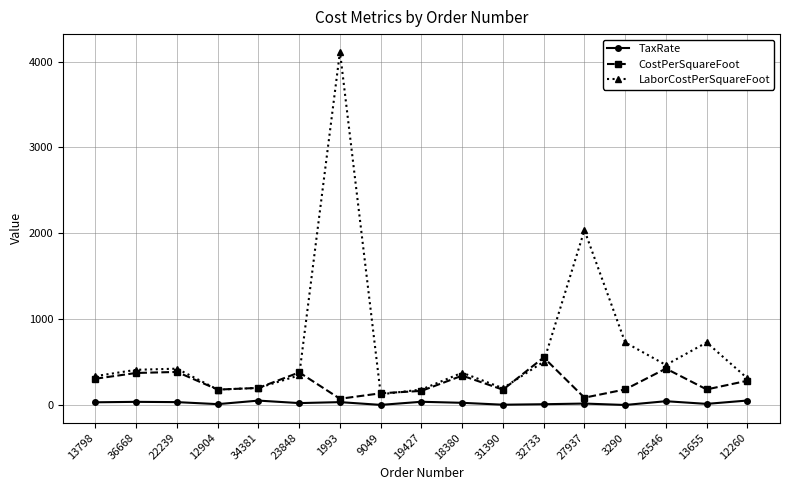

How many interior local peaks does the LaborCostPerSquareFoot series have?

5